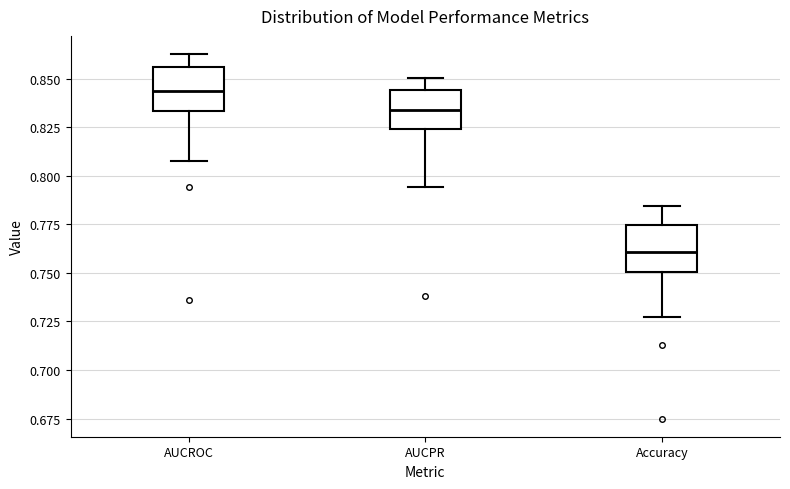

Where is the lower edge of the box for Accuracy on the y-axis? The values are not printed on the chart, so give them approximately, as read against the axis.

0.750